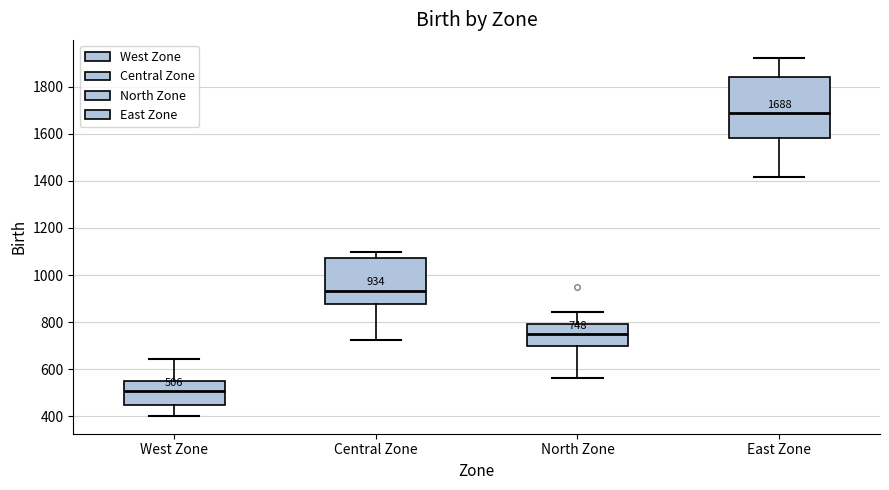

Comparing the boxes themselves (not the whiskers), which one is the tallest?

East Zone